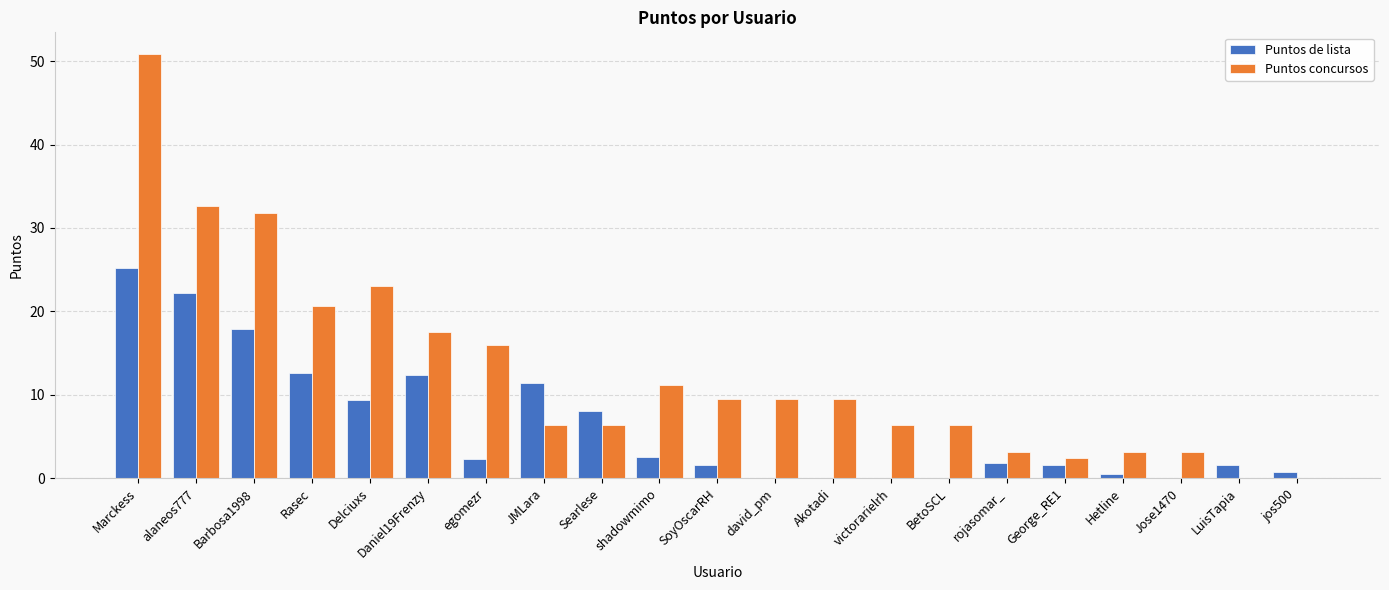

The value of Puntos concursos at alaneos777 is 44.5. True or false?

False